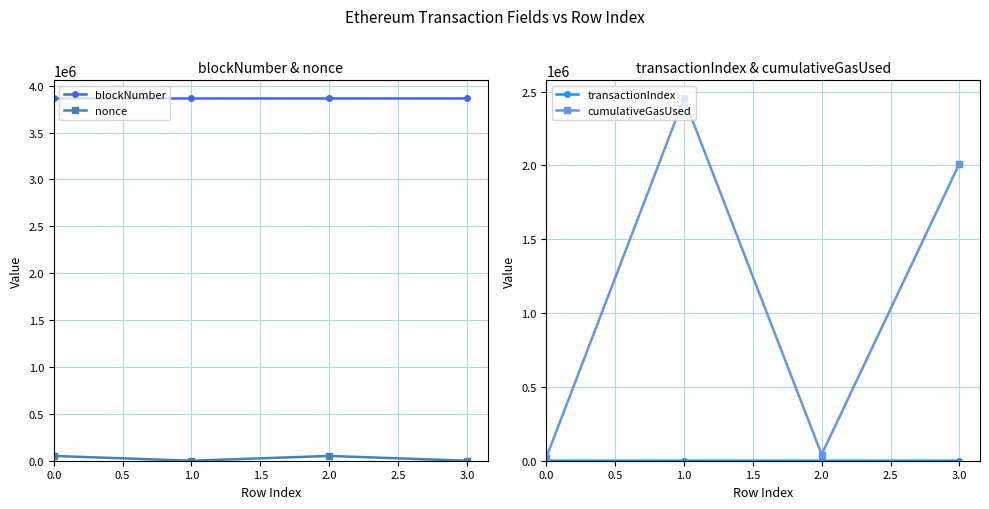

Is it true that cumulativeGasUsed equals 21000 at 0.0?

True